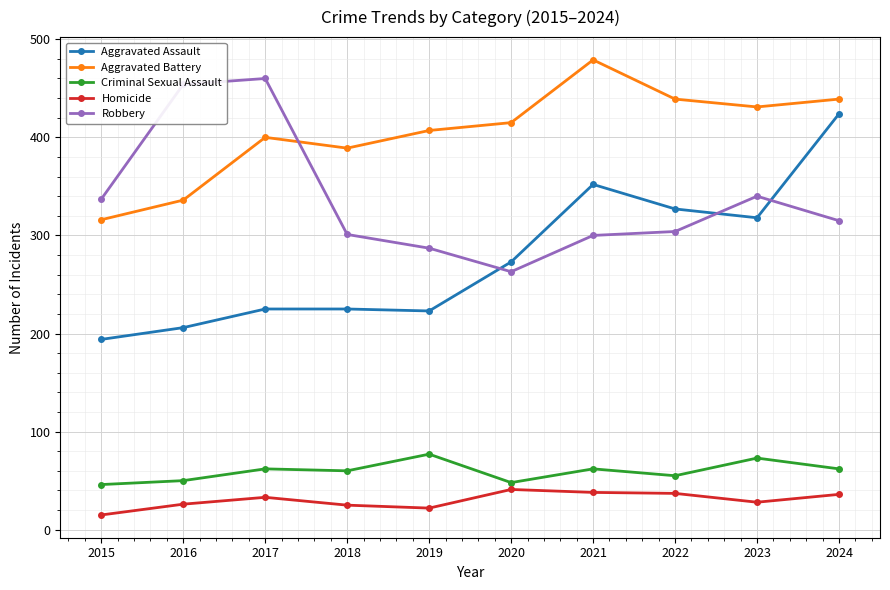

What are all the series names shown in the legend?

Aggravated Assault, Aggravated Battery, Criminal Sexual Assault, Homicide, Robbery